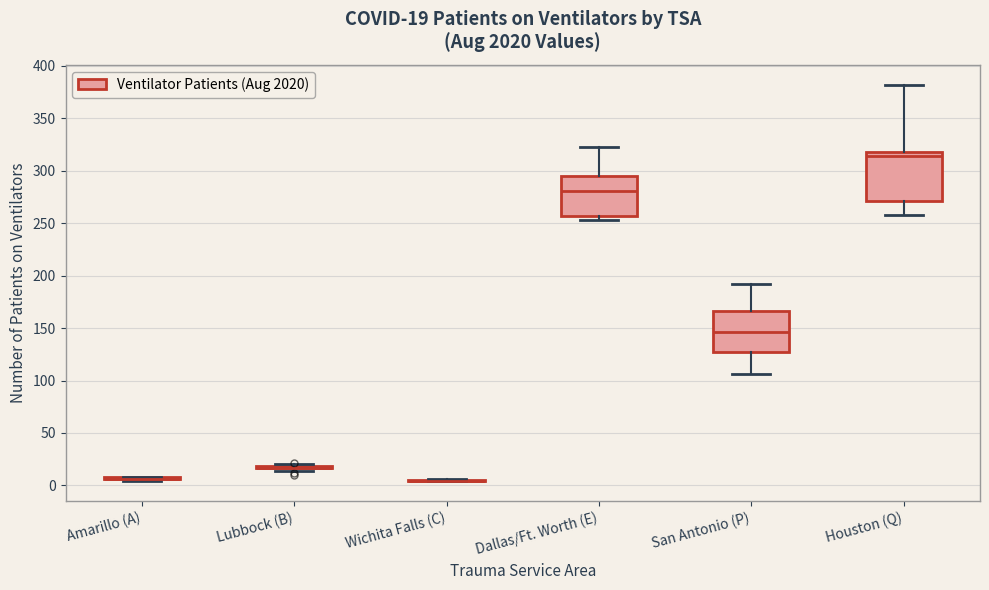

Comparing the boxes themselves (not the whiskers), which one is the tallest?

Houston (Q)